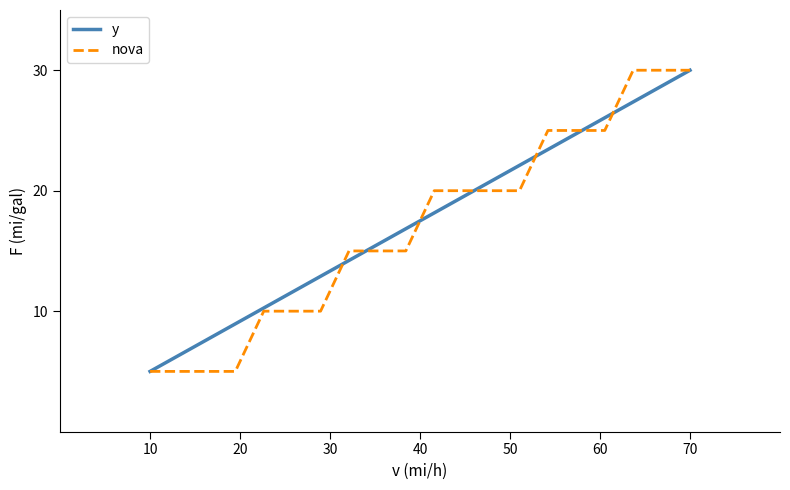

What is the smallest value displayed?

5.0